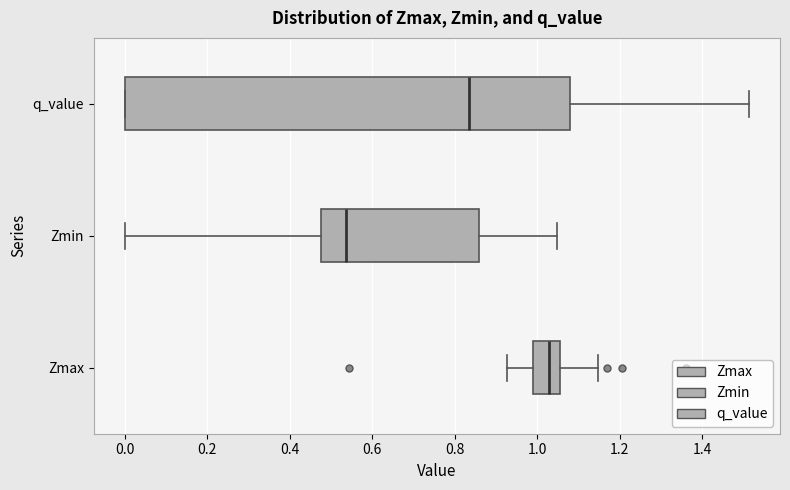

Reading bottom to top, read every box against the x-axis: the position of its median line, the range the box covers, and the ends of its whiskers. The values are not printed on the chart, so give them approximately, as read against the axis.

Zmax: median 1.02, box 0.98 to 1.06, whiskers 0.92 to 1.14
Zmin: median 0.54, box 0.48 to 0.86, whiskers 0.00 to 1.04
q_value: median 0.84, box 0.00 to 1.08, whiskers 0.00 to 1.52